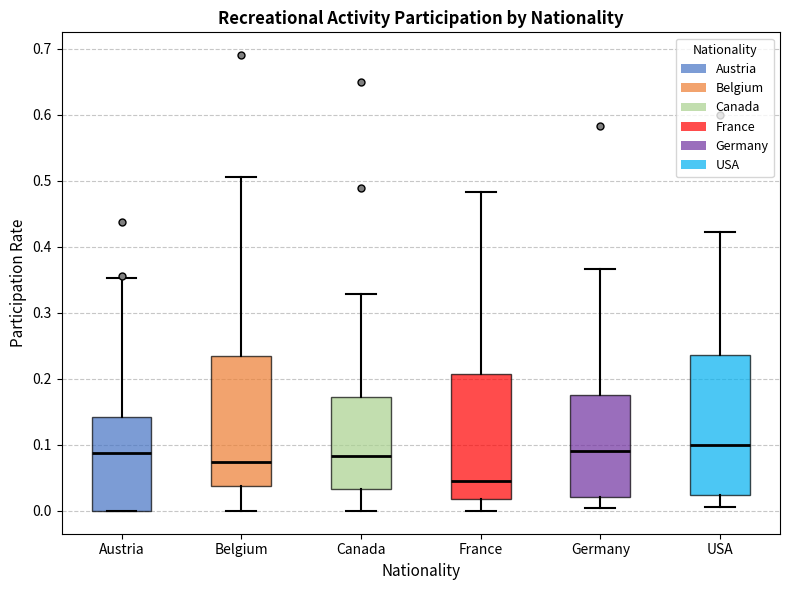

Reading left to right, read every box against the y-axis: the position of its median line, the range the box covers, and the ends of its whiskers. The values are not printed on the chart, so give them approximately, as read against the axis.

Austria: median 0.09, box 0.00 to 0.14, whiskers 0.00 to 0.35
Belgium: median 0.07, box 0.04 to 0.23, whiskers 0.00 to 0.51
Canada: median 0.08, box 0.03 to 0.17, whiskers 0.00 to 0.33
France: median 0.05, box 0.02 to 0.21, whiskers 0.00 to 0.48
Germany: median 0.09, box 0.02 to 0.18, whiskers 0.00 to 0.37
USA: median 0.10, box 0.02 to 0.24, whiskers 0.01 to 0.42